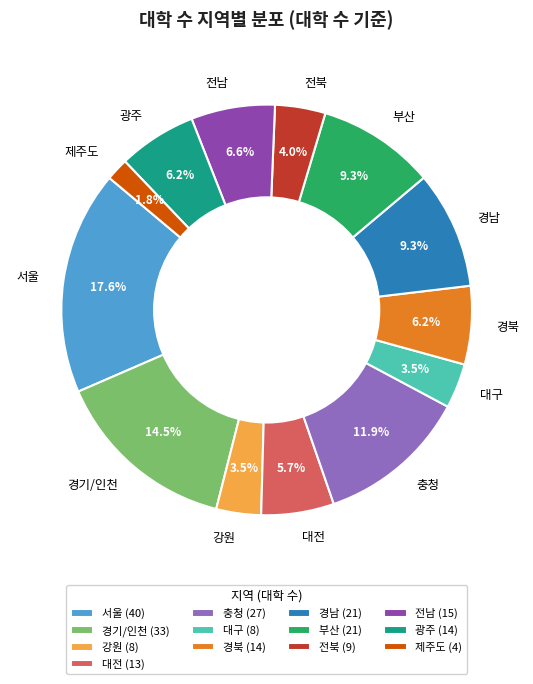

To the nearest percent, what portion does 광주 represent?

6%